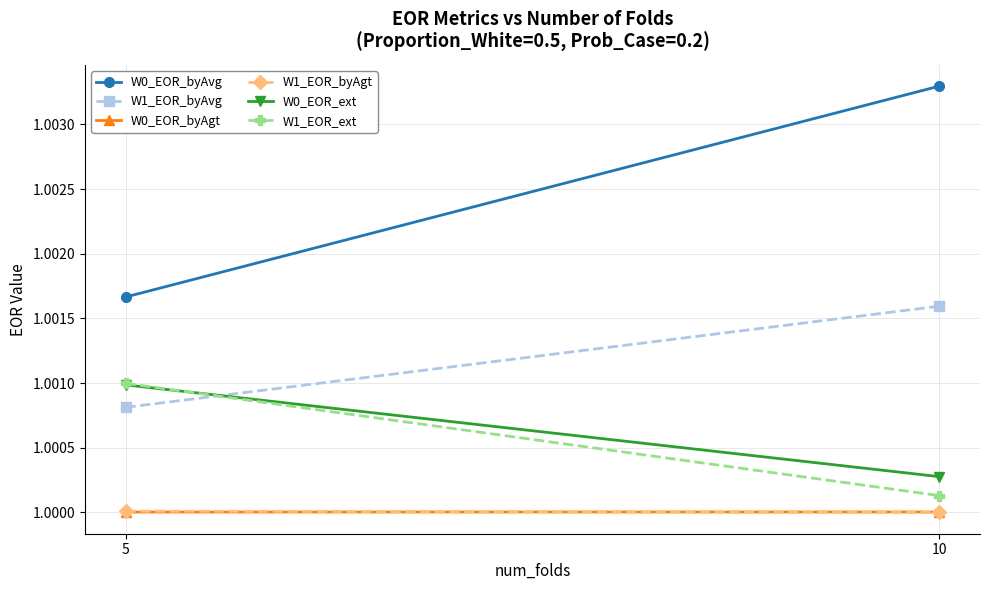

What is the value of the W0_EOR_byAvg point at the 1st from the left?

1.0